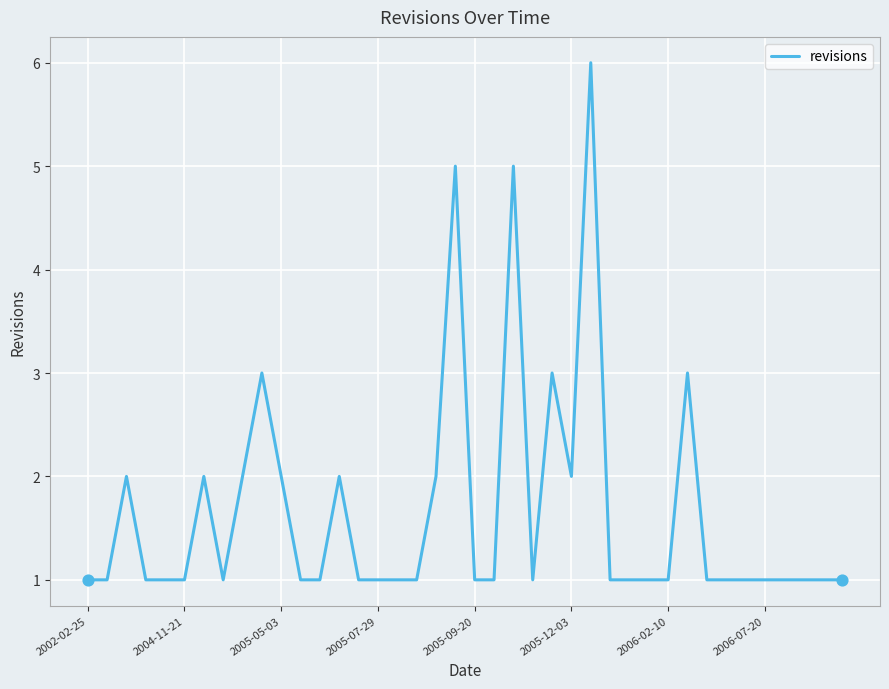

What is the greatest value displayed?

6